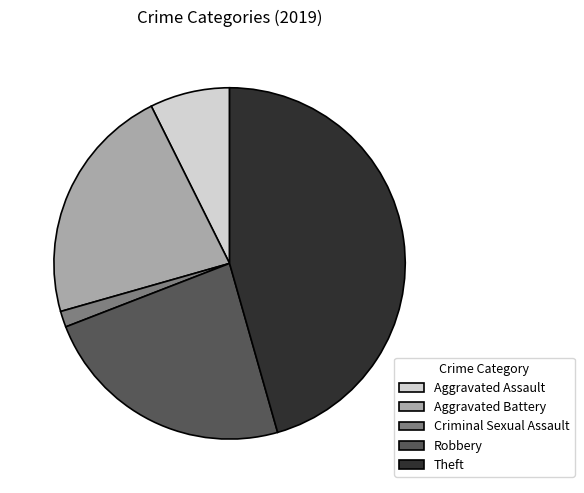

What is the ratio of the value at Aggravated Assault to the value at Theft?

0.2